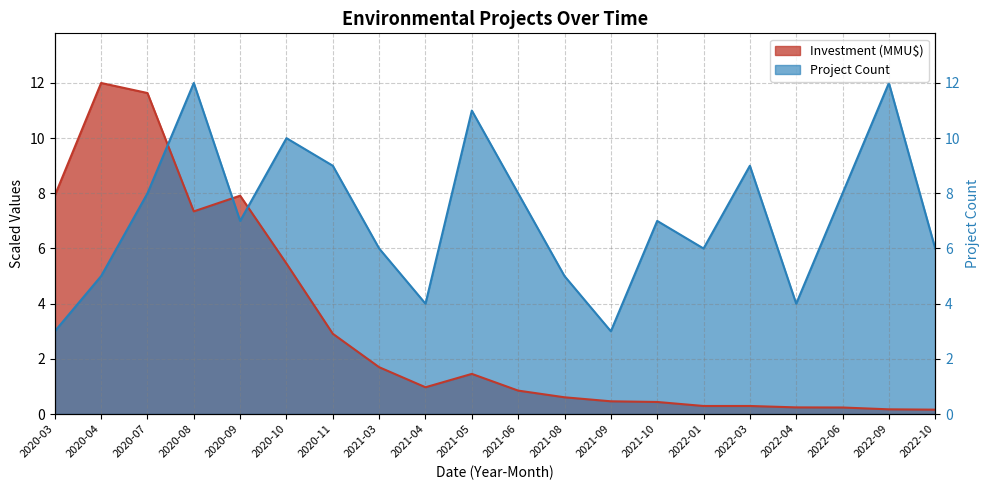

What is the greatest value displayed?

12